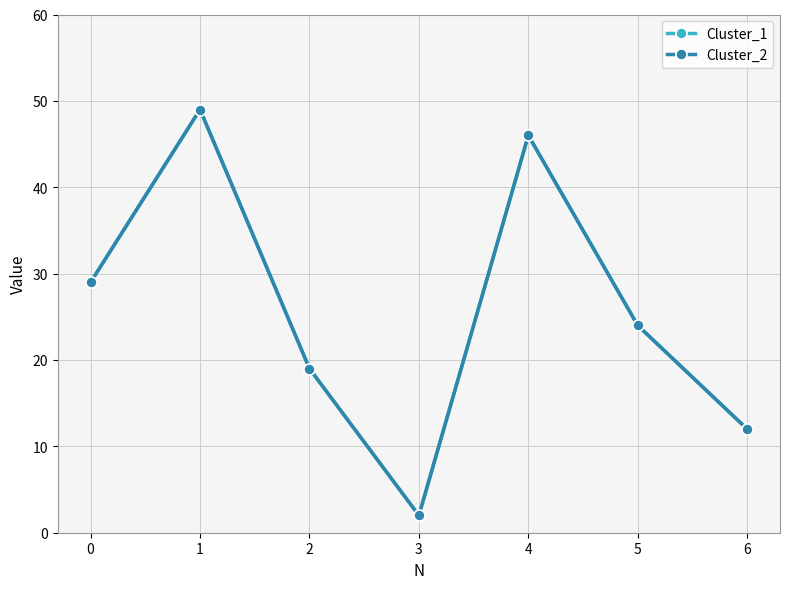

Read the Cluster_1 value at 6.

12